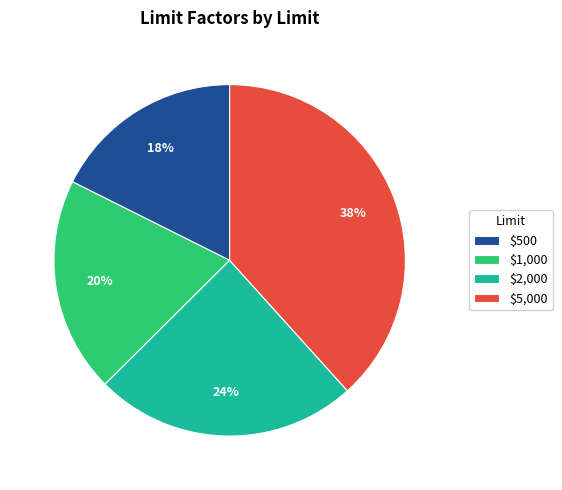

Rank the categories by value from highest to lowest.

$5,000, $2,000, $1,000, $500